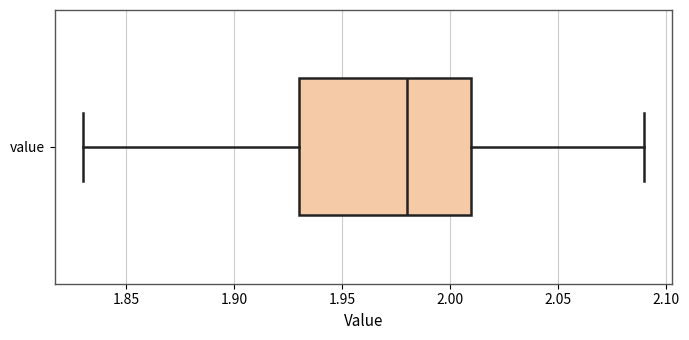

Where does the left whisker of the box for value end on the x-axis? The values are not printed on the chart, so give them approximately, as read against the axis.

1.83